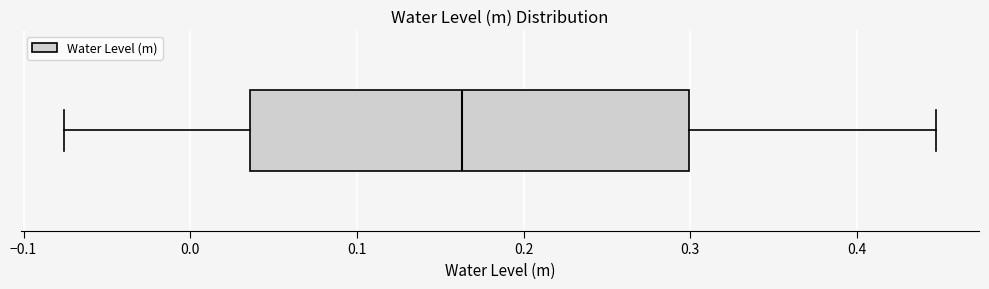

Where does the median line of the box sit on the x-axis? The values are not printed on the chart, so give them approximately, as read against the axis.

0.16